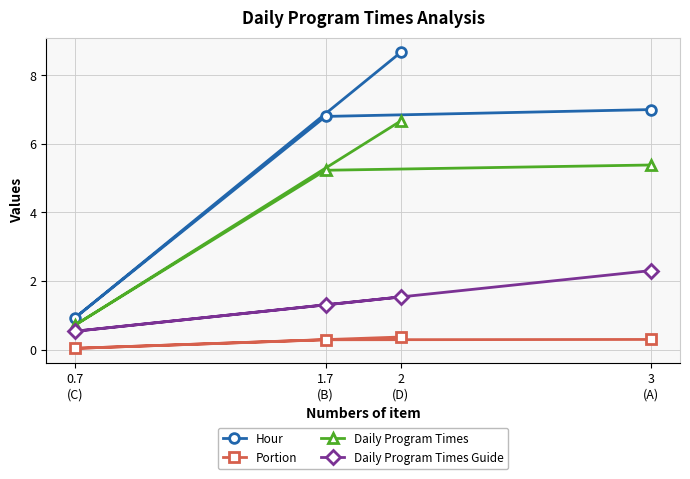

Which category has the lowest value in the Daily Program Times Guide series?

0.7
(C)